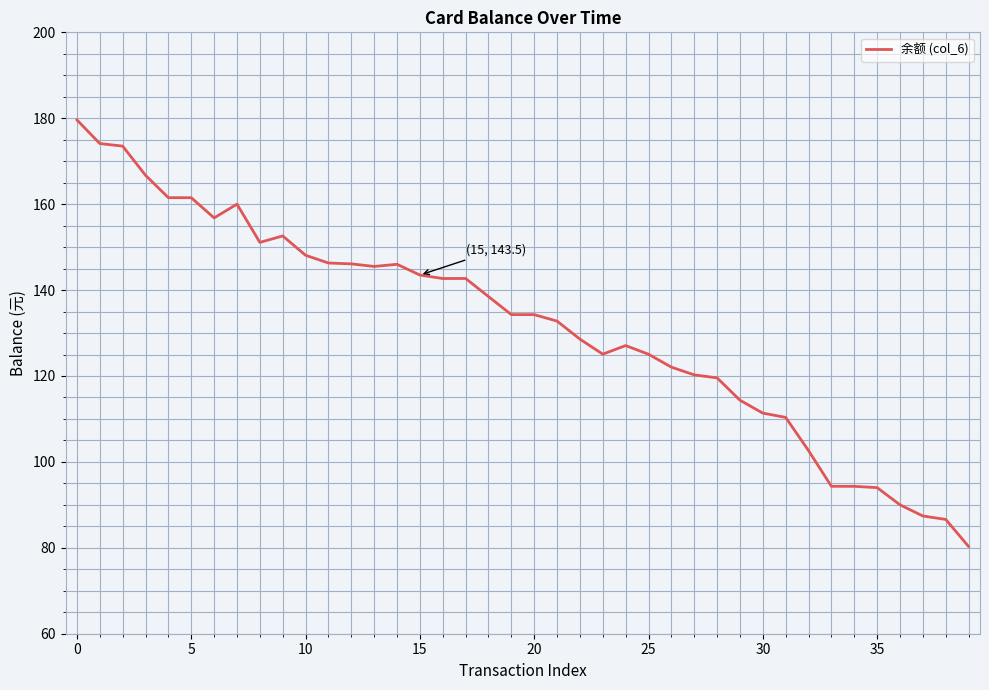

What is the maximum value shown in the chart?

179.6